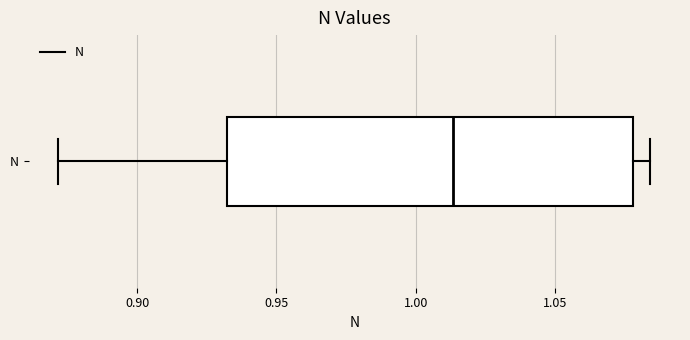

Read this box plot against the x-axis: the position of the median line, the range covered by the box, and the ends of both whiskers. The values are not printed on the chart, so give them approximately, as read against the axis.

median 1.015, box 0.930 to 1.080, whiskers 0.870 to 1.085